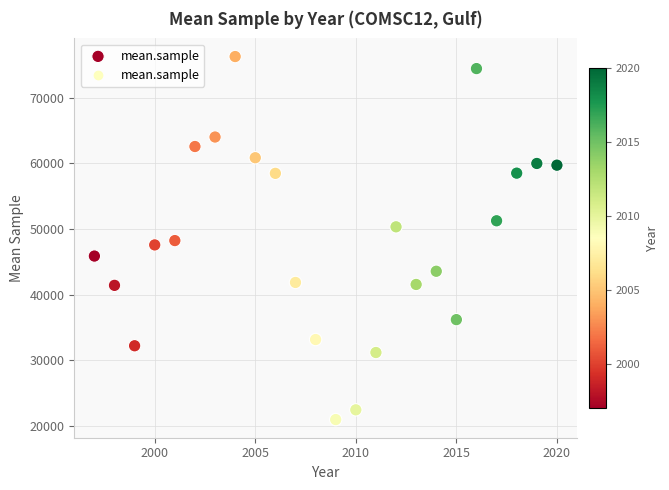

What is the range of X values (max minus min)?

23.0